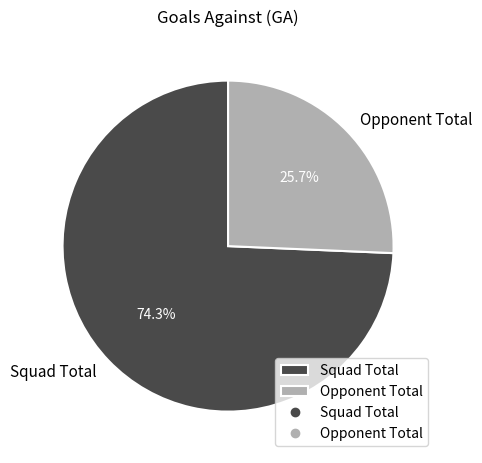

To the nearest percent, what is the combined percentage of Squad Total and Opponent Total?

100%